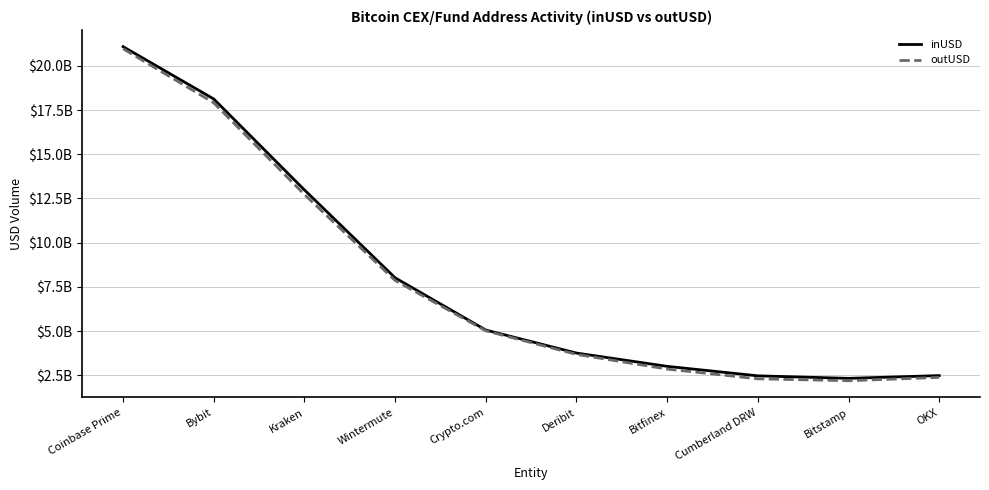

Is this an area chart (filled region under the line)?

No